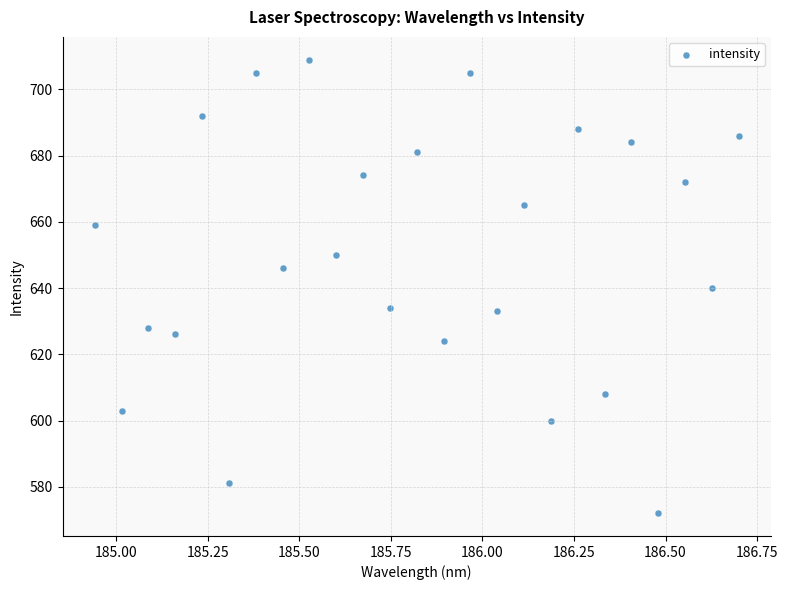

What is the range of Y values (max minus min)?

137